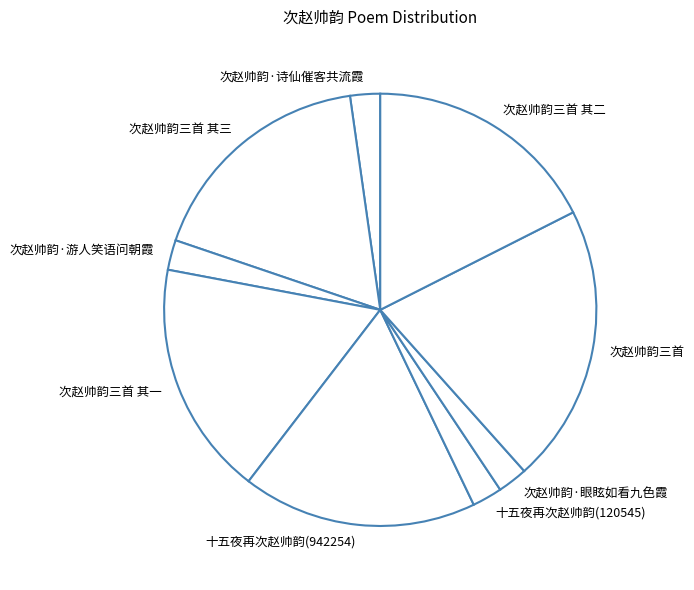

True or false: 次赵帅韵·诗仙催客共流霞 accounts for 2% of the total.

True